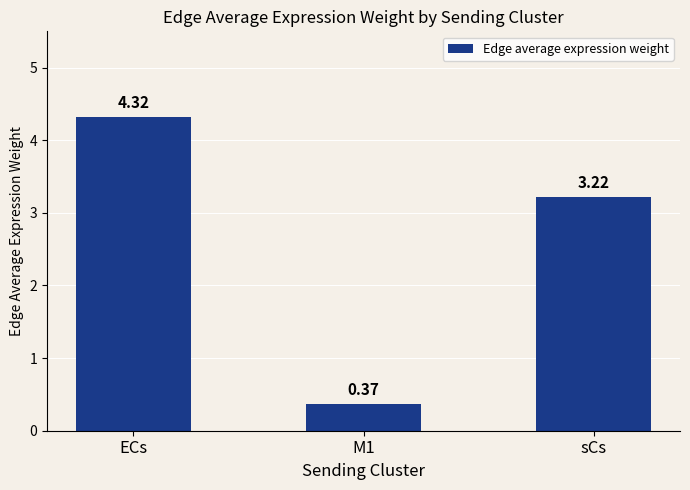

List the labels in order of value, largest first.

ECs, sCs, M1